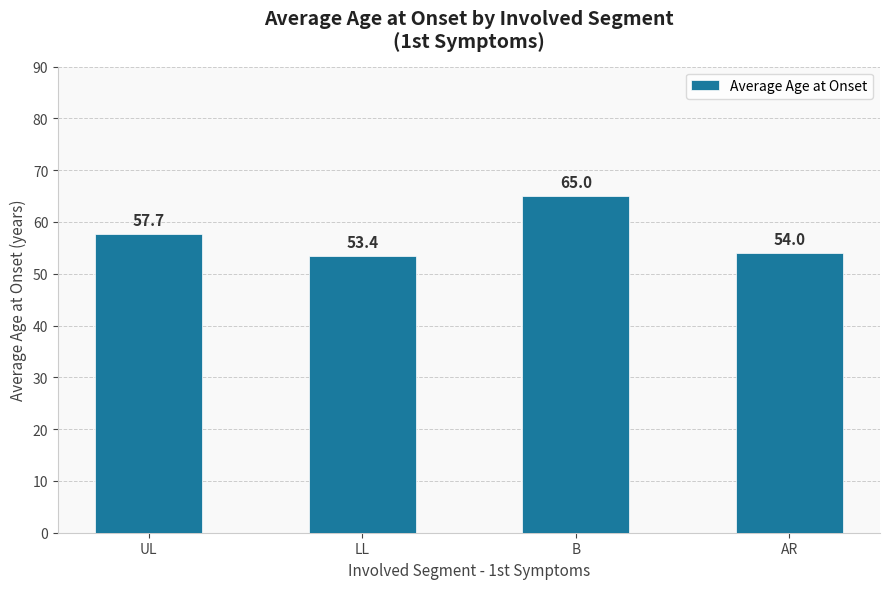

What is the value of the 1st bar from the left?

57.7